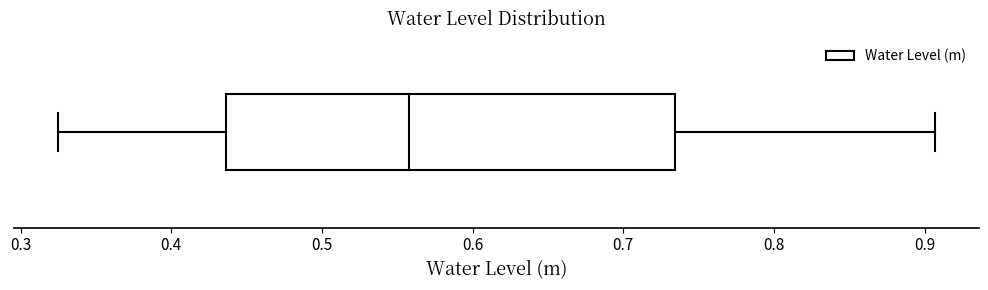

Transcribe this box plot: give where the median line is, the range the box spans, and where the two whiskers end, as read against the x-axis. The values are not printed on the chart, so give them approximately, as read against the axis.

median 0.56, box 0.44 to 0.73, whiskers 0.32 to 0.91